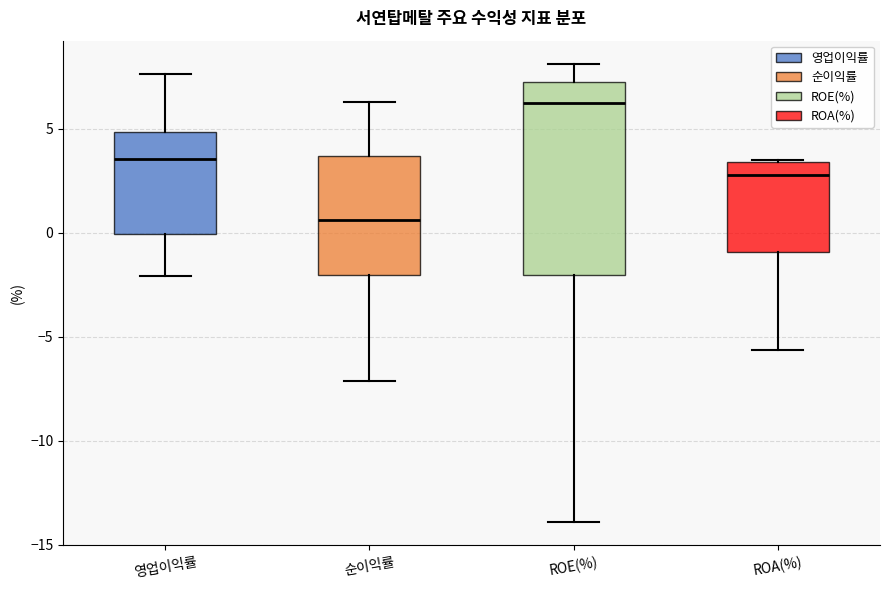

Reading left to right, read every box against the y-axis: the position of its median line, the range the box covers, and the ends of its whiskers. The values are not printed on the chart, so give them approximately, as read against the axis.

영업이익률: median 3.5, box 0.0 to 5.0, whiskers -2.0 to 7.5
순이익률: median 0.5, box -2.0 to 3.5, whiskers -7.0 to 6.5
ROE(%): median 6.0, box -2.0 to 7.5, whiskers -14.0 to 8.0
ROA(%): median 3.0, box -1.0 to 3.5, whiskers -5.5 to 3.5